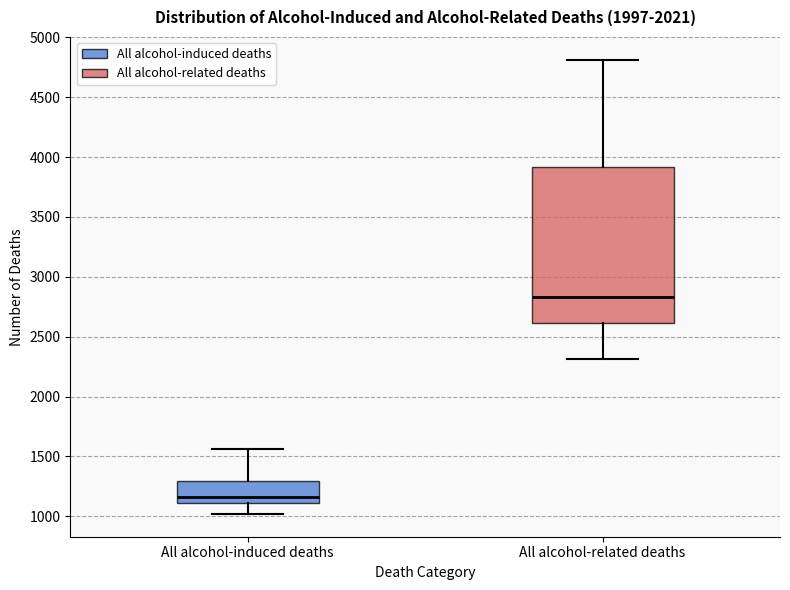

Which box's median line is the highest?

All alcohol-related deaths